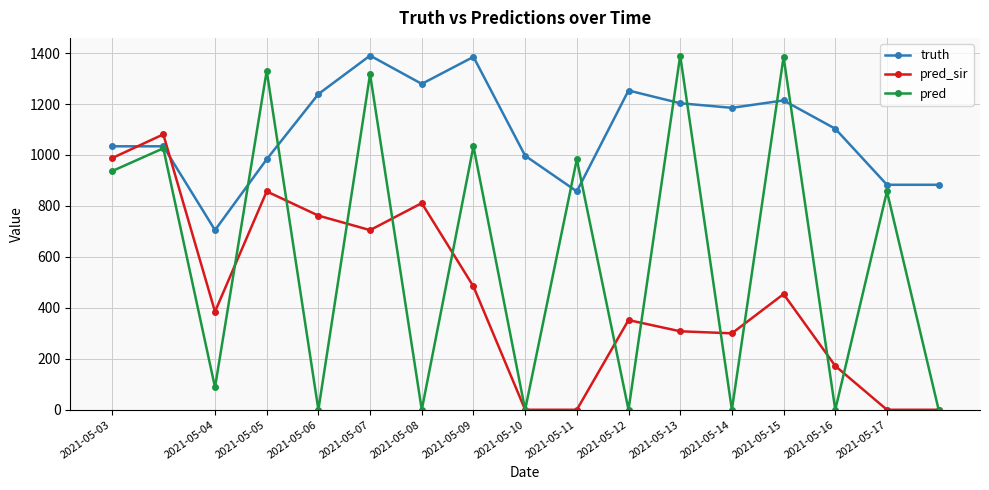

How many series are shown in this chart?

3